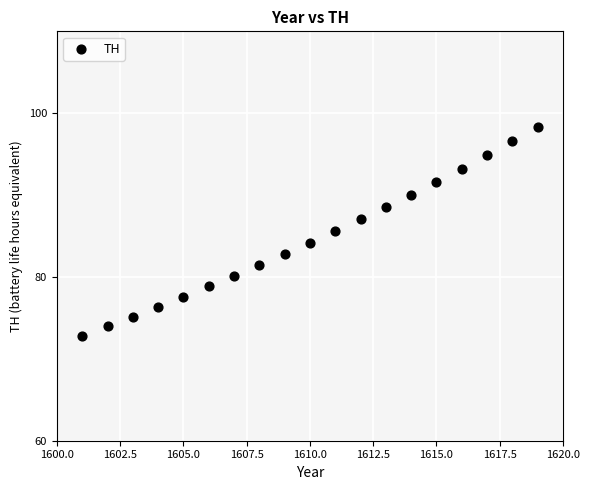

What is the range of X values (max minus min)?

18.0